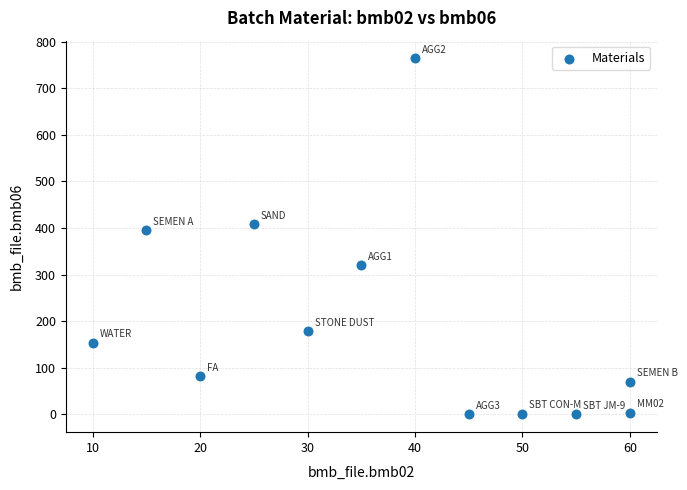

What is the average Y value?

198.0